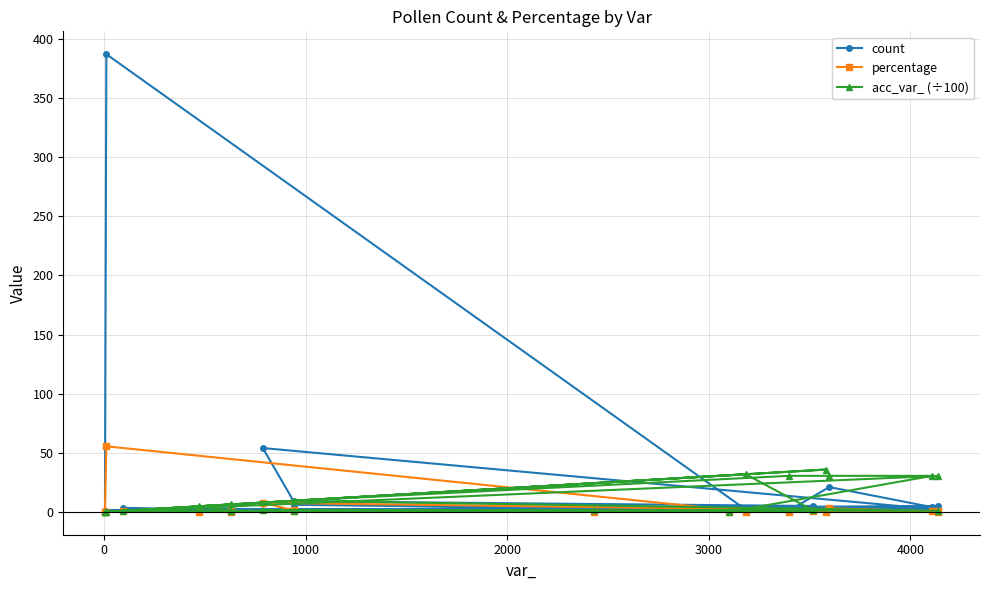

Rank the series by their maximum value, from lowest to highest.

acc_var_ (÷100), percentage, count